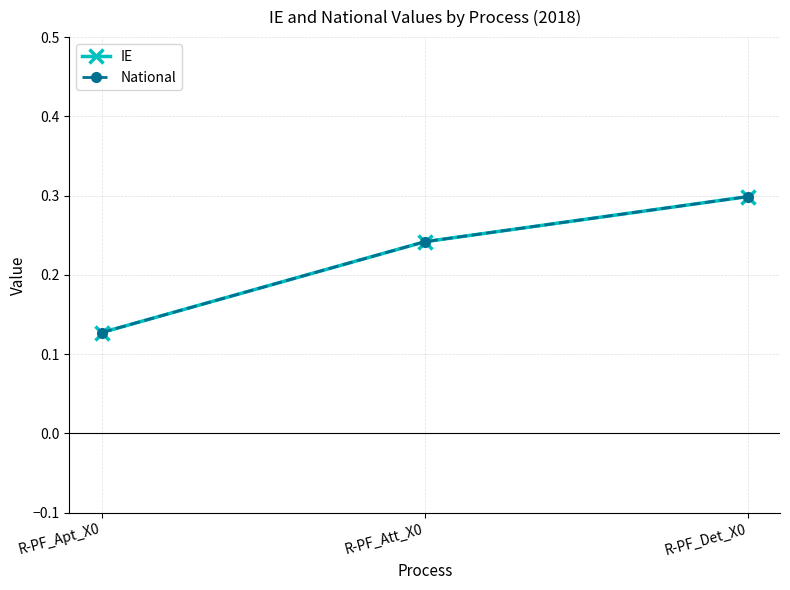

The IE series shows 0.2 at R-PF_Att_X0. True or false?

True